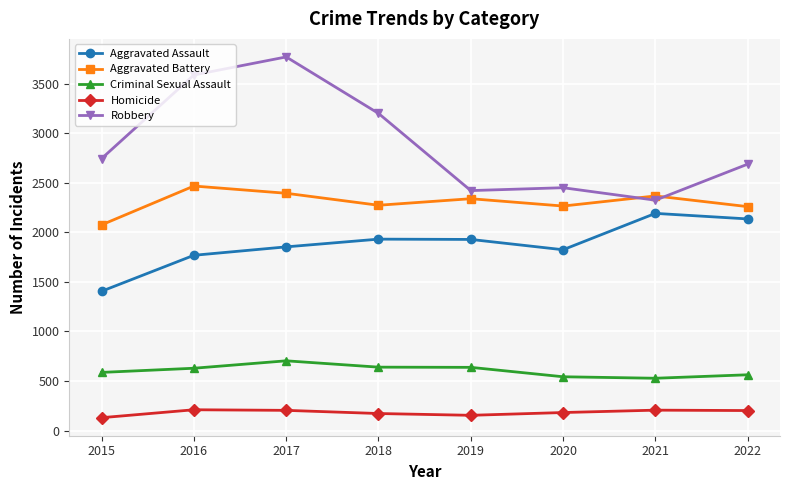

Is it true that Robbery equals 4291 at 2019?

False